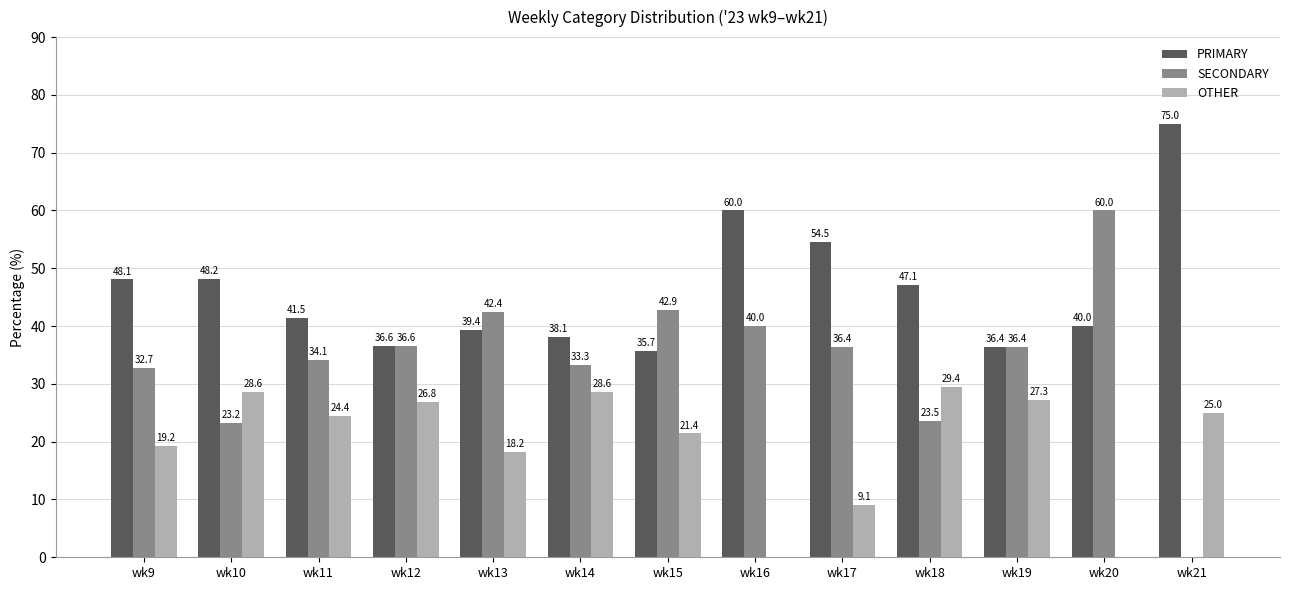

What is the sum of the SECONDARY values at wk11 and wk19?

70.5